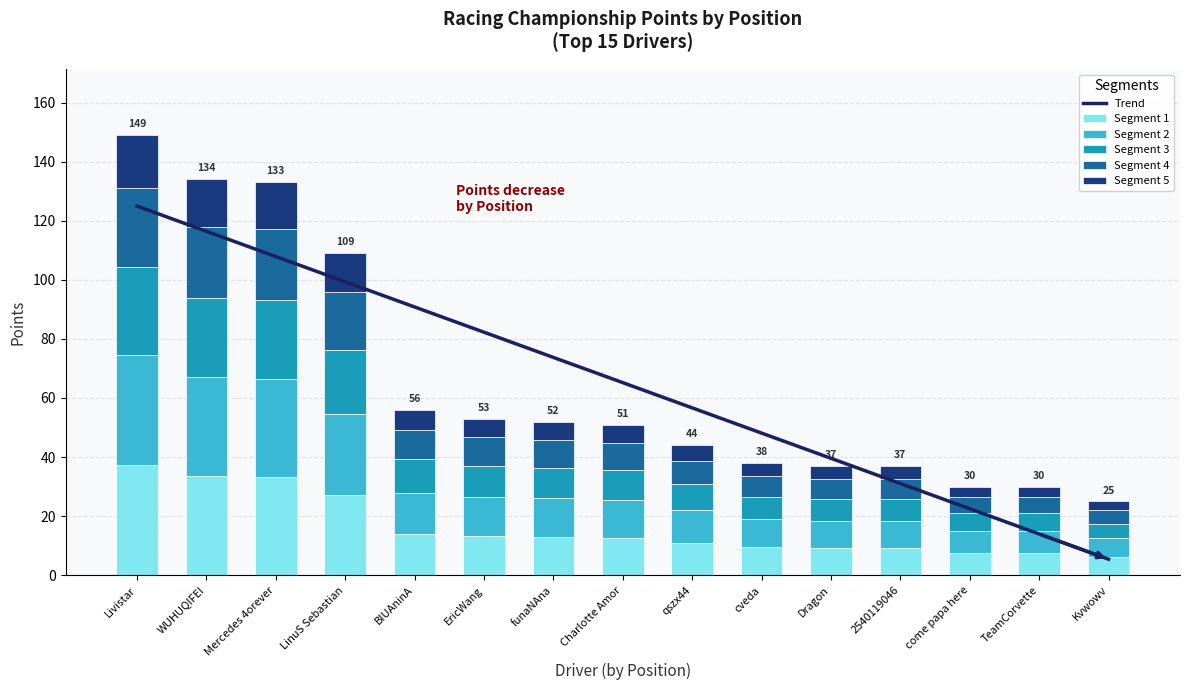

Which category has the highest value in the Segment 1 series?

Livistar